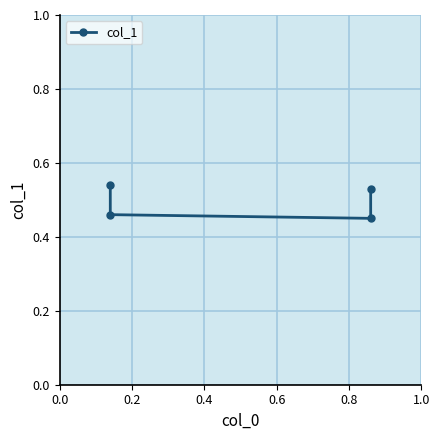

How many data points does each series have?

4